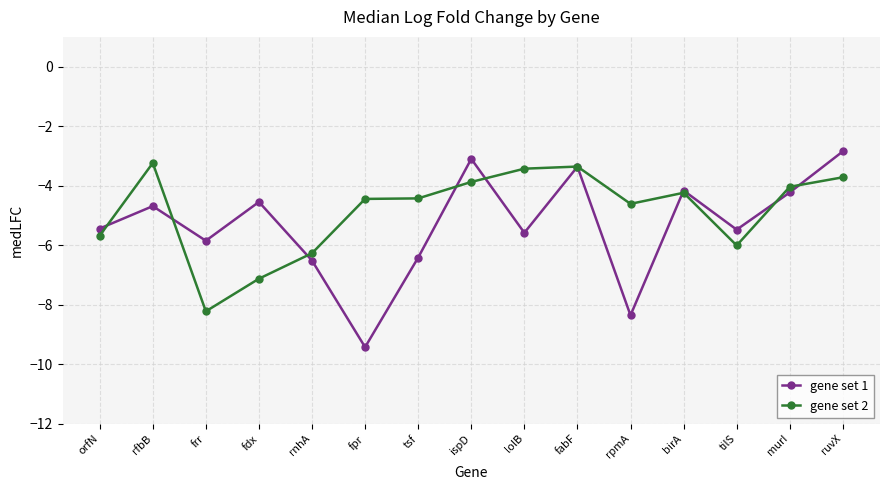

What is the maximum value shown in the chart?

-2.8